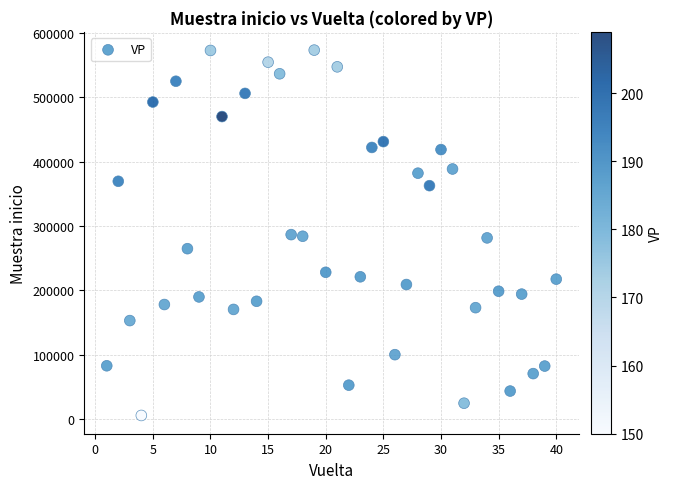

What is the range of X values (max minus min)?

39